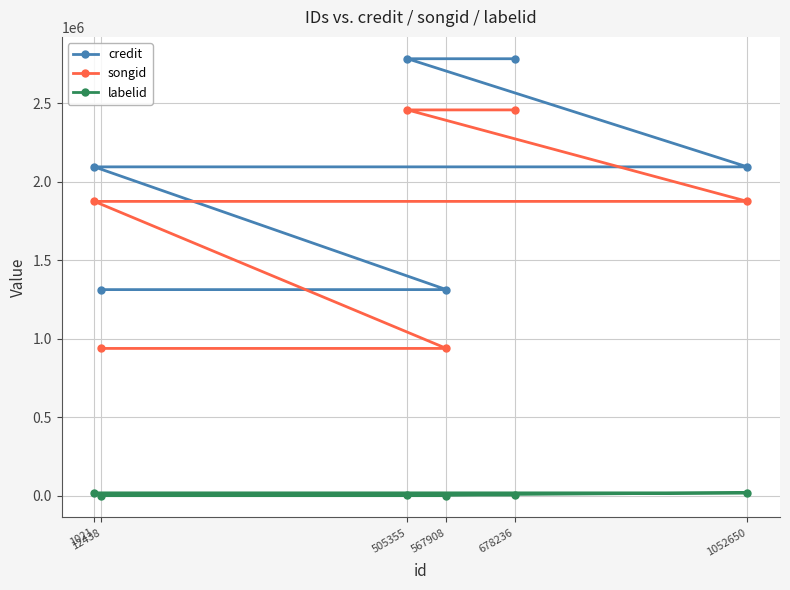

What are all the series names shown in the legend?

credit, songid, labelid